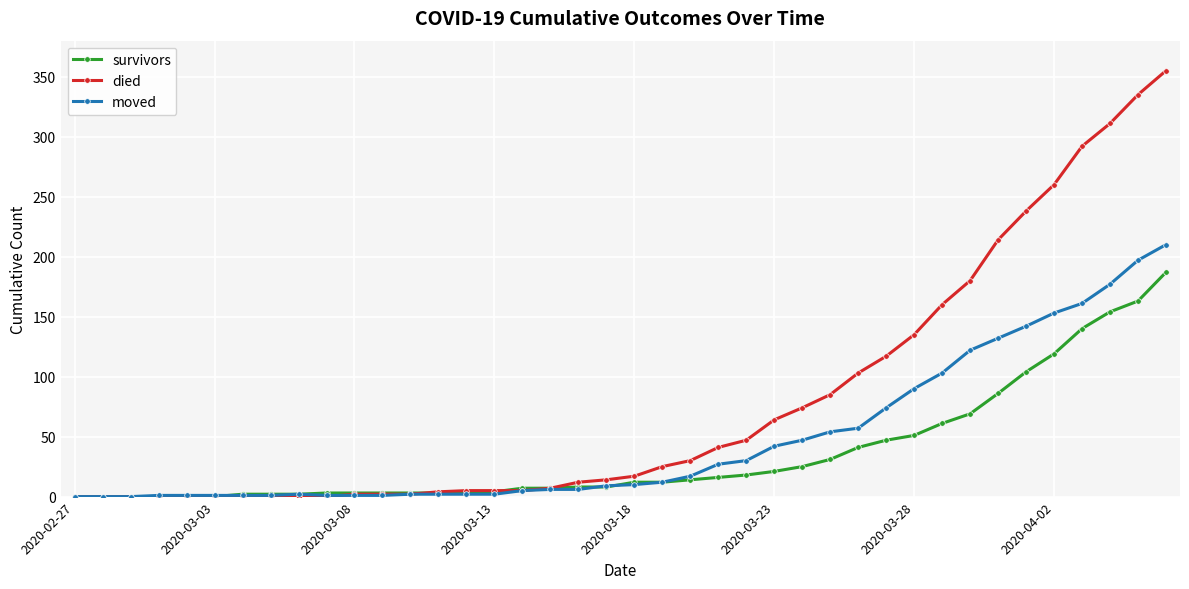

What is the highest value of the survivors series?

187